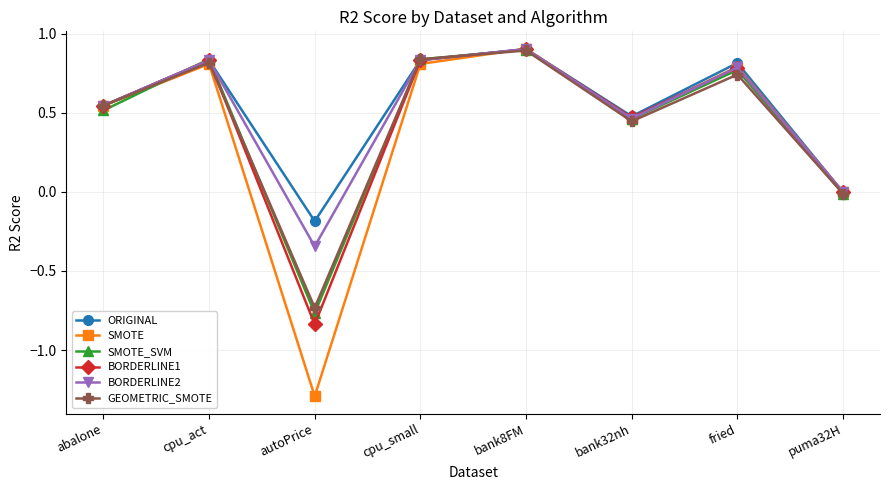

Is it true that BORDERLINE2 equals 1.2 at cpu_act?

False